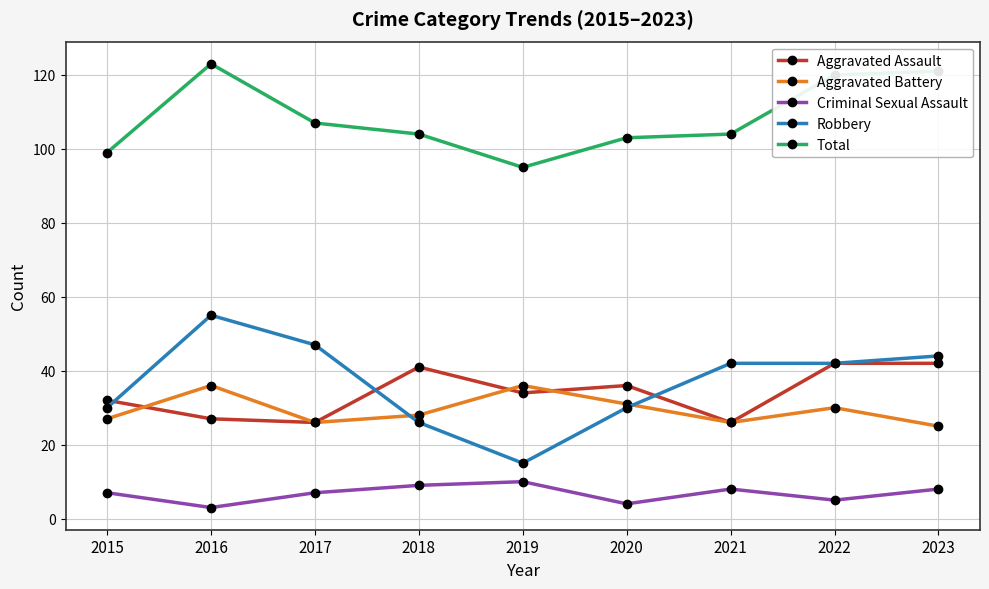

Reading right to left, what are all the values shown in this chart?

Aggravated Assault: 2023=42	2022=42	2021=26	2020=36	2019=34	2018=41	2017=26	2016=27	2015=32
Aggravated Battery: 2023=25	2022=30	2021=26	2020=31	2019=36	2018=28	2017=26	2016=36	2015=27
Criminal Sexual Assault: 2023=8	2022=5	2021=8	2020=4	2019=10	2018=9	2017=7	2016=3	2015=7
Robbery: 2023=44	2022=42	2021=42	2020=30	2019=15	2018=26	2017=47	2016=55	2015=30
Total: 2023=121	2022=120	2021=104	2020=103	2019=95	2018=104	2017=107	2016=123	2015=99